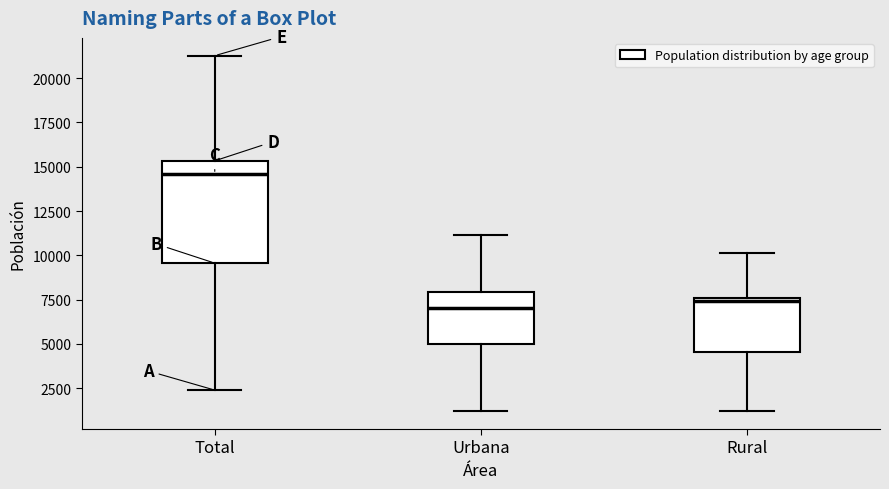

Where does the median line of the box for Total sit on the y-axis? The values are not printed on the chart, so give them approximately, as read against the axis.

14500